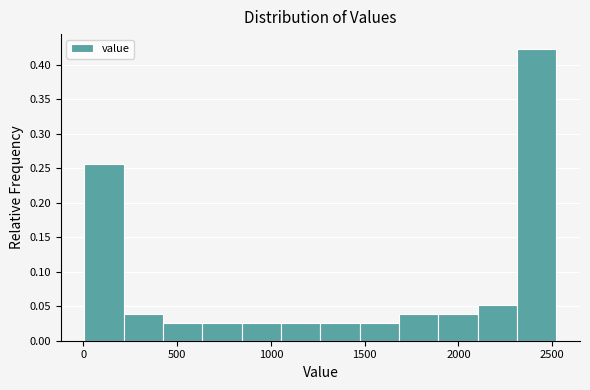

Which range on the x-axis has the tallest bar?

2300 to 2500